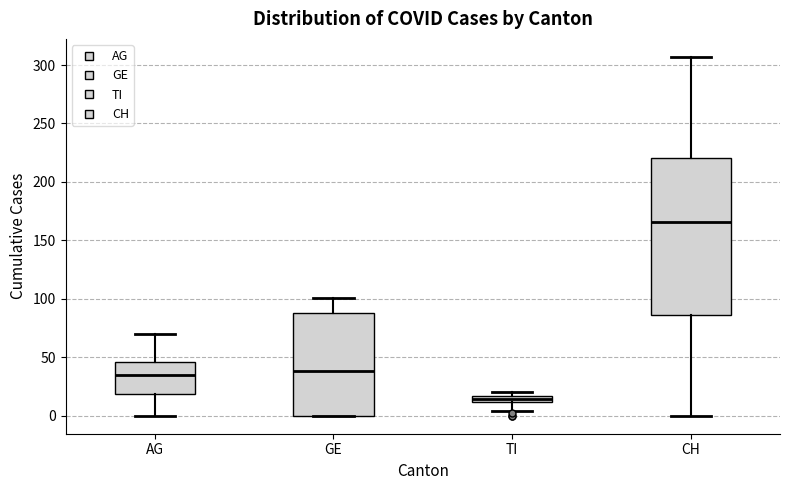

Which box has the lowest median line?

TI